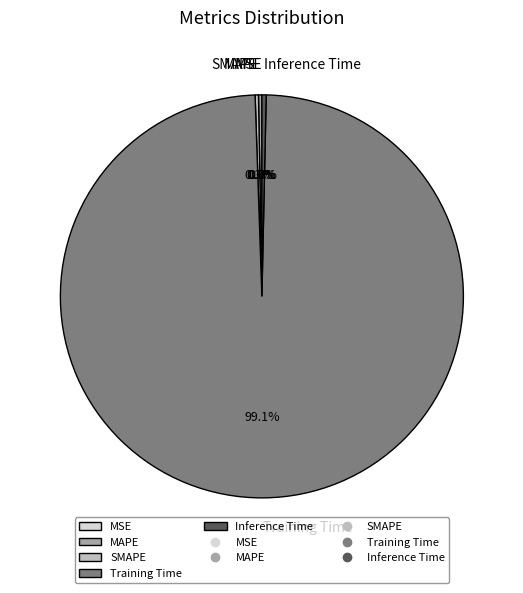

What is the largest slice in the pie chart?

Training Time